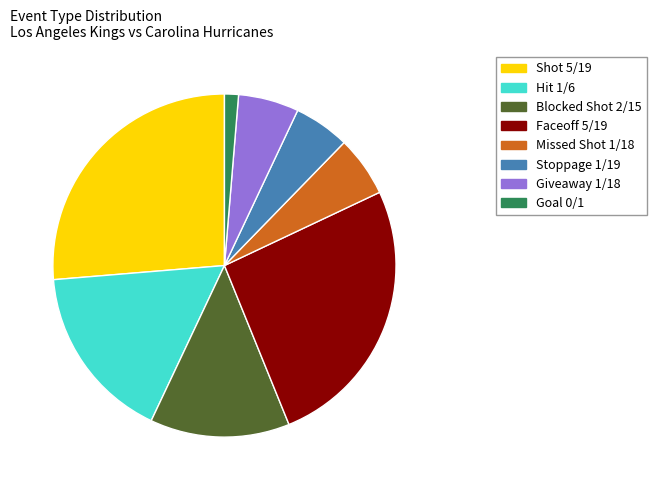

What is the ratio of the value at Missed Shot 1/18 to the value at Giveaway 1/18?

1.0